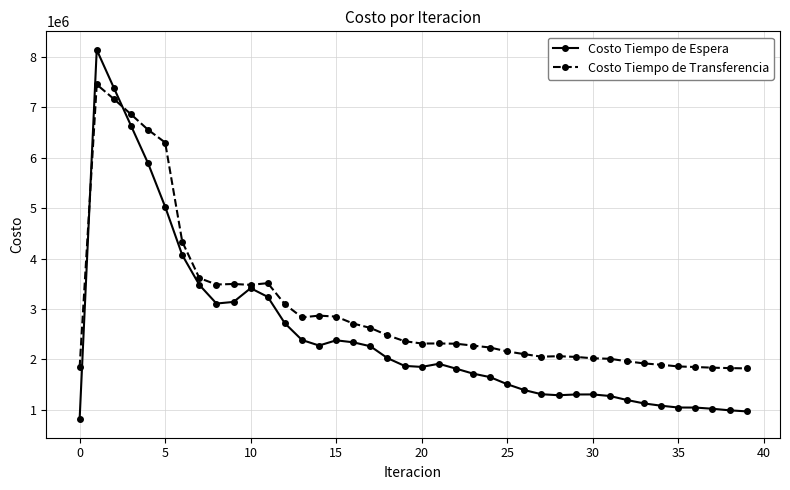

True or false: Costo Tiempo de Transferencia has more than 1 interior local peaks.

True